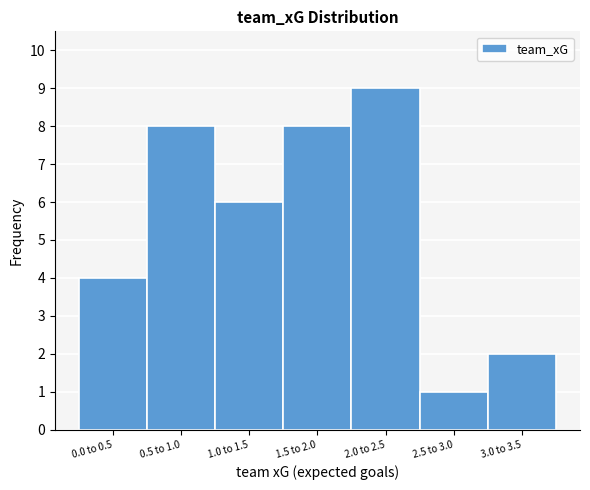

Reading left to right, extract all data points from this chart.

4	8	6	8	9	1	2